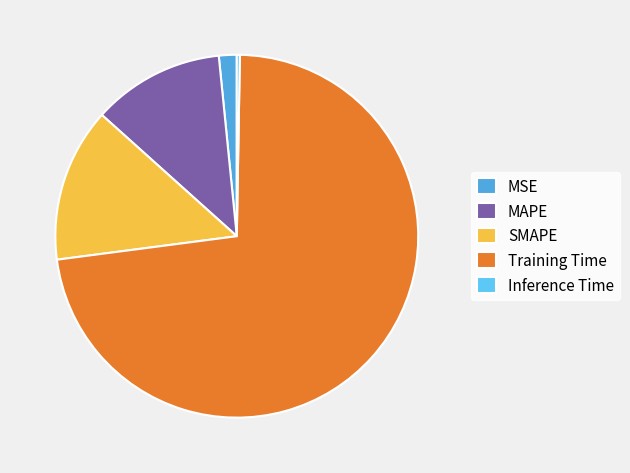

True or false: SMAPE accounts for 21% of the total.

False